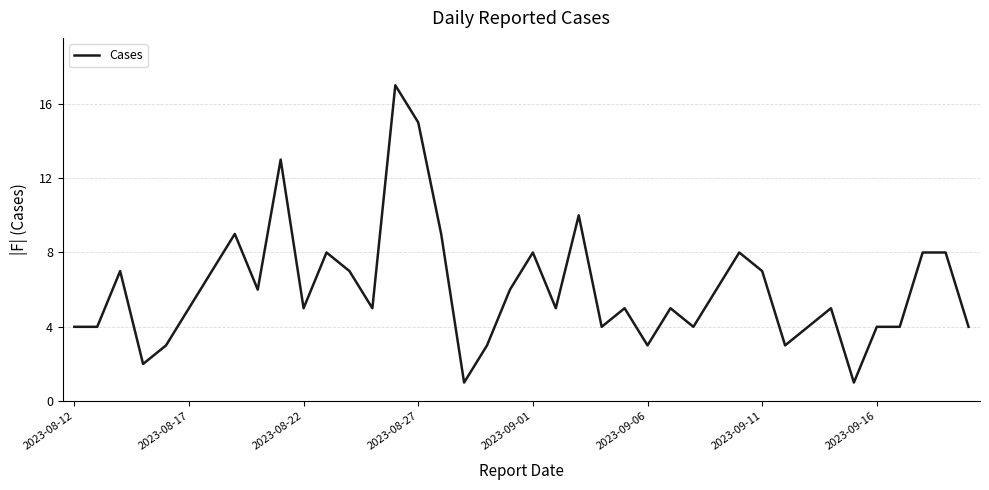

What is the difference between the maximum and minimum values?

16